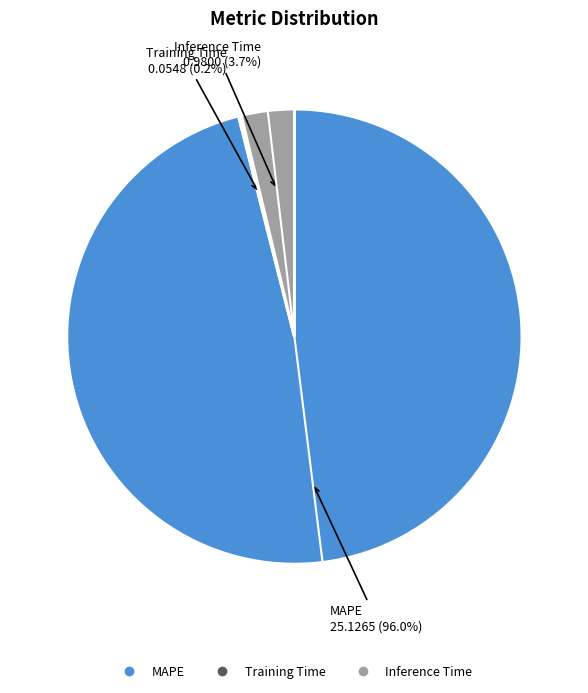

To the nearest percent, what is the average slice percentage?

33%